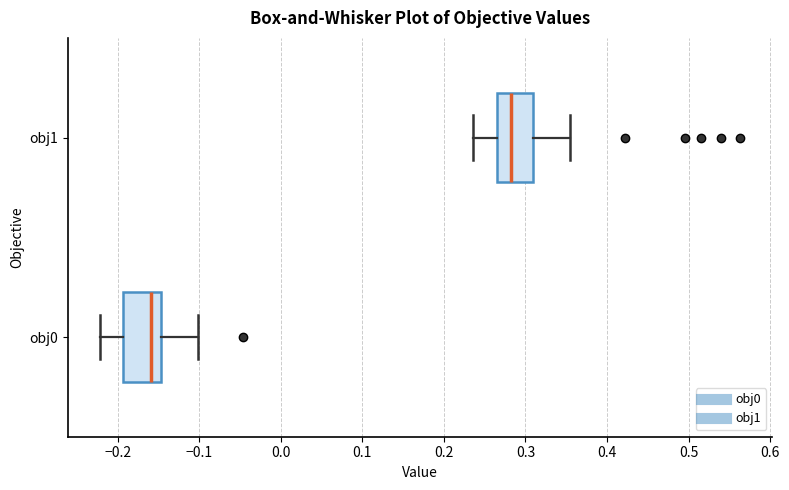

Reading bottom to top, read every box against the x-axis: the position of its median line, the range the box covers, and the ends of its whiskers. The values are not printed on the chart, so give them approximately, as read against the axis.

obj0: median -0.16, box -0.19 to -0.15, whiskers -0.22 to -0.10
obj1: median 0.28, box 0.26 to 0.31, whiskers 0.24 to 0.35